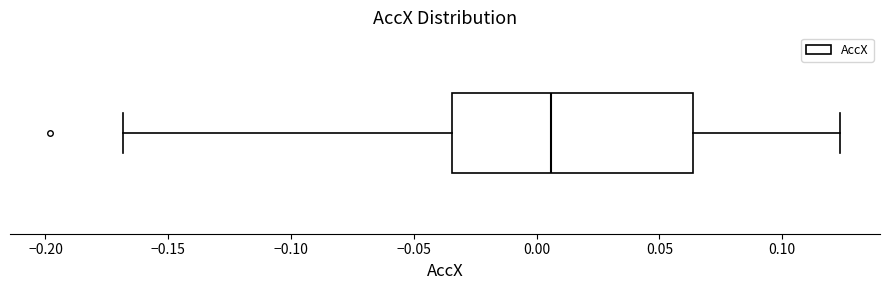

Read this box plot against the x-axis: the position of the median line, the range covered by the box, and the ends of both whiskers. The values are not printed on the chart, so give them approximately, as read against the axis.

median 0.005, box -0.035 to 0.065, whiskers -0.170 to 0.125